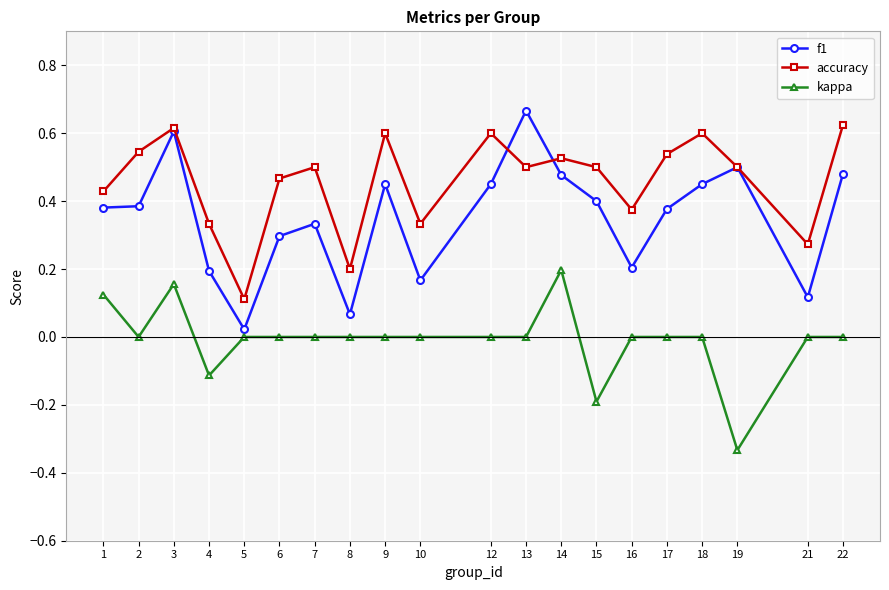

True or false: kappa has more than 1 points higher than both neighbors.

True